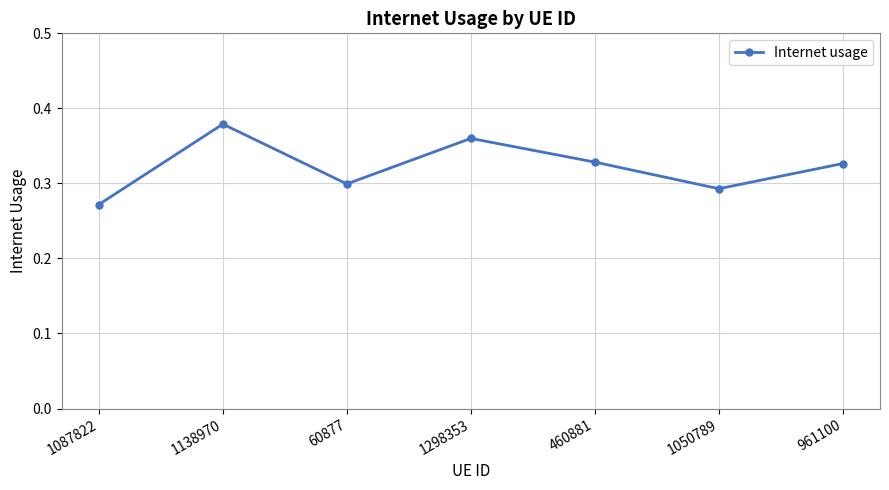

True or false: the data shows 0.1 at 1087822.

False